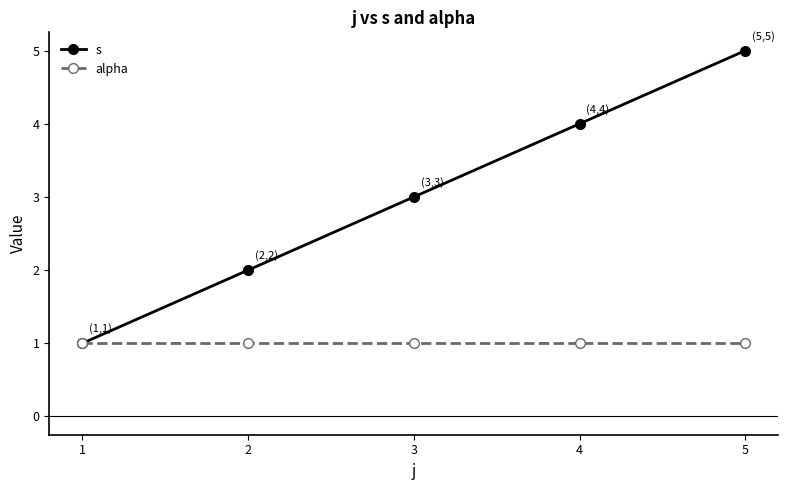

At which category is the sum across all series the highest?

5